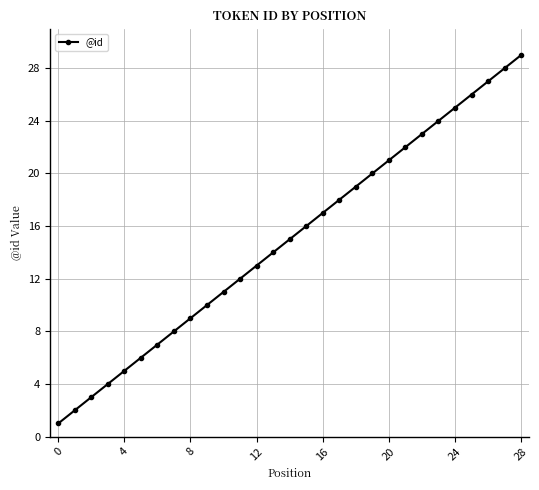

True or false: the data has more than 1 interior local peaks.

False